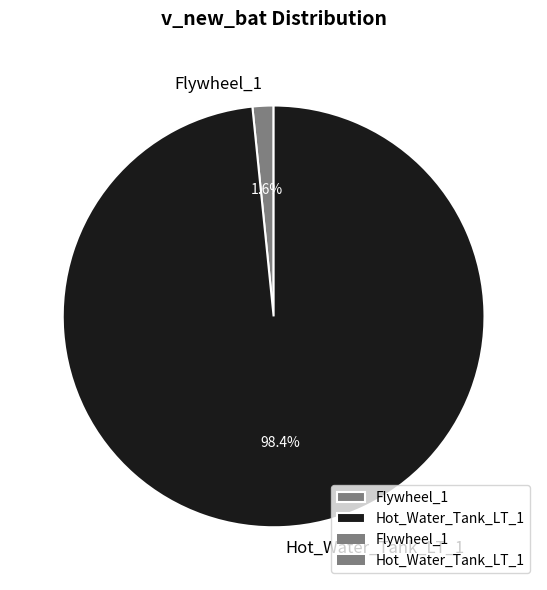

What percentage is the Flywheel_1 slice, to the nearest percent?

2%